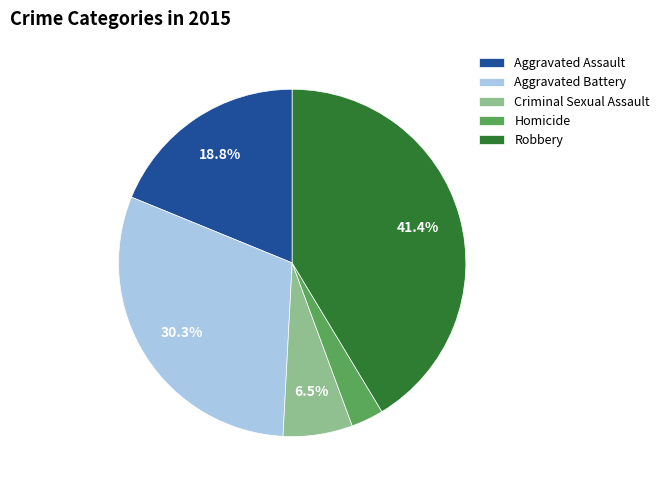

Is there a majority slice in this chart?

No